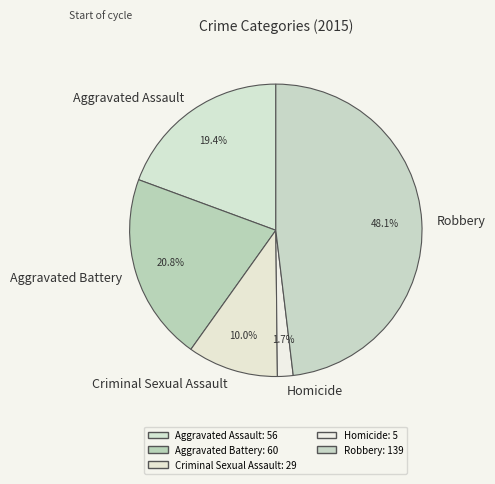

The Aggravated Battery slice represents 11% of the pie. True or false?

False